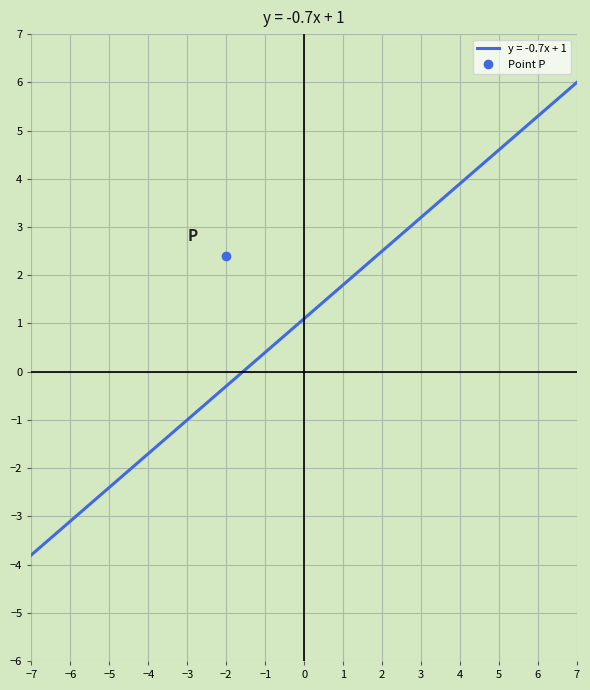

Which category has the highest value across all series?

7